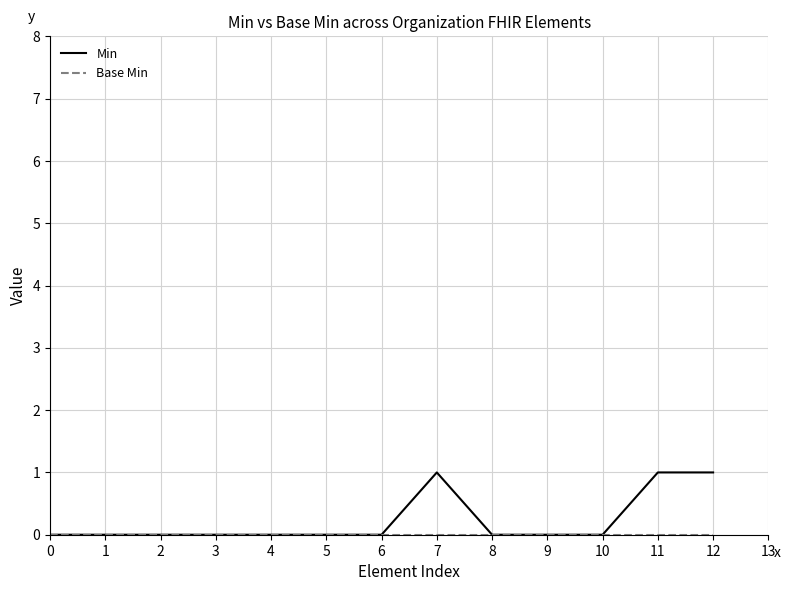

What is the greatest value displayed?

1